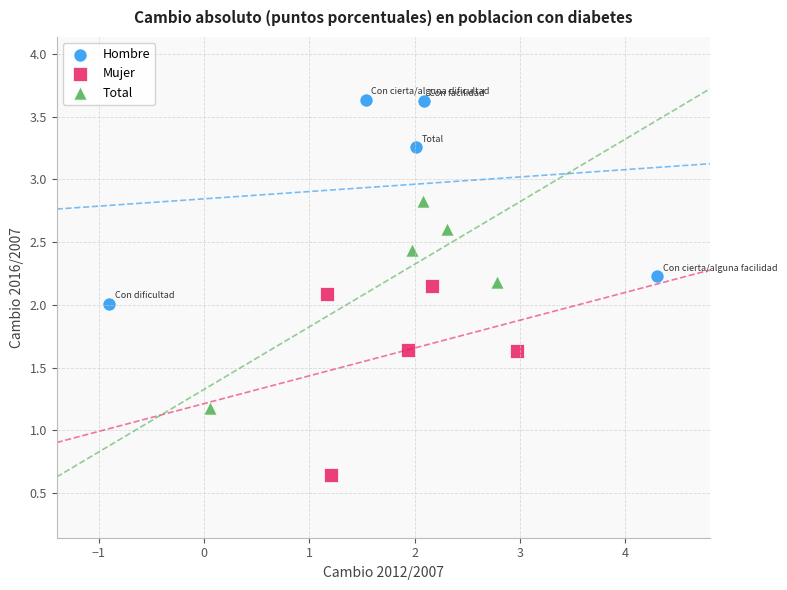

Which series reaches the maximum Y coordinate?

Hombre